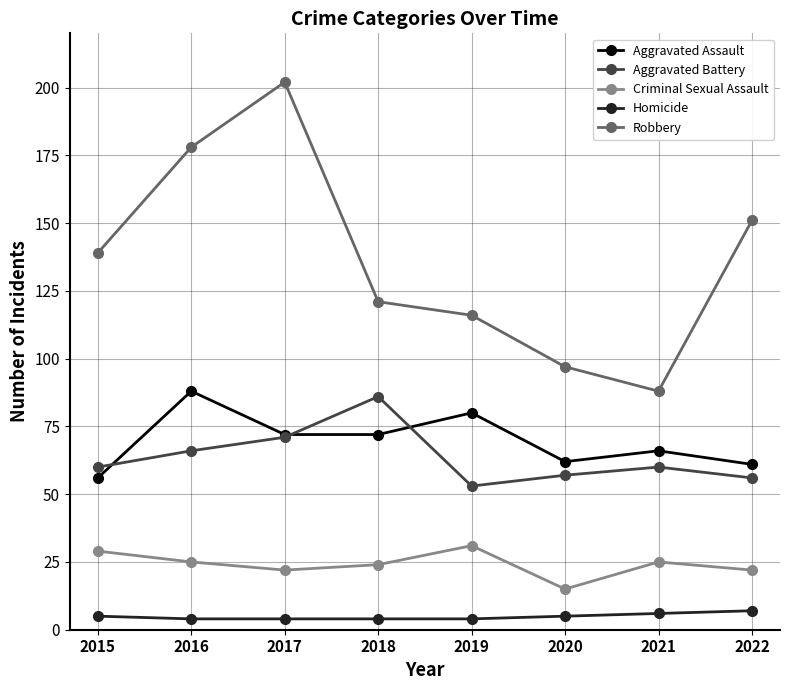

What is the minimum value for Robbery?

88